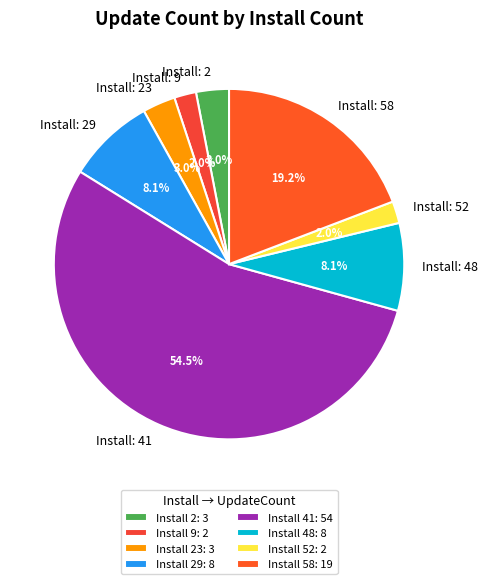

To the nearest percent, what is the difference between the largest and smallest slice percentages?

53%